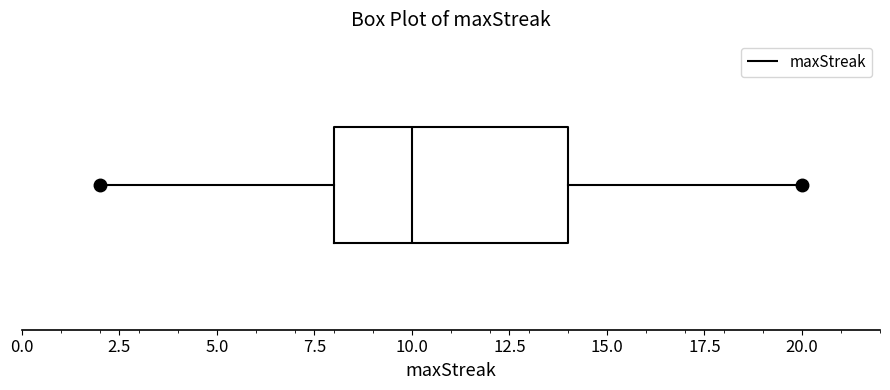

Read this box plot against the x-axis: the position of the median line, the range covered by the box, and the ends of both whiskers. The values are not printed on the chart, so give them approximately, as read against the axis.

median 10, box 8 to 14, whiskers 2 to 20